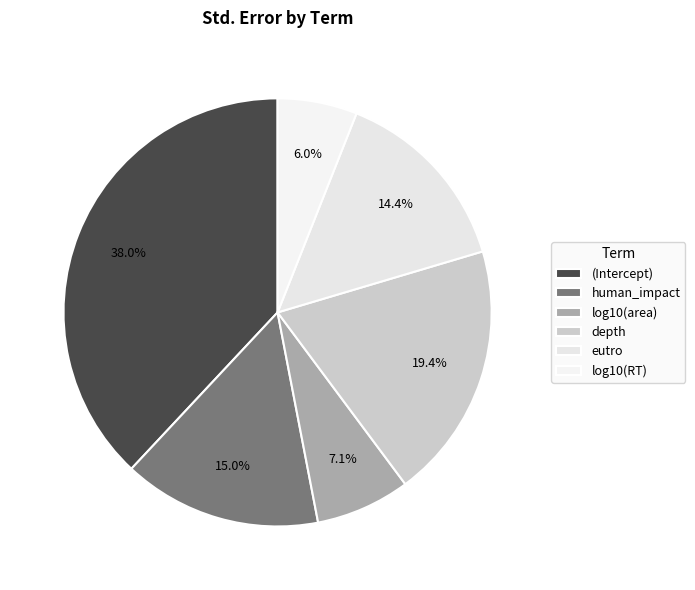

Does eutro account for over 50% of the chart?

No